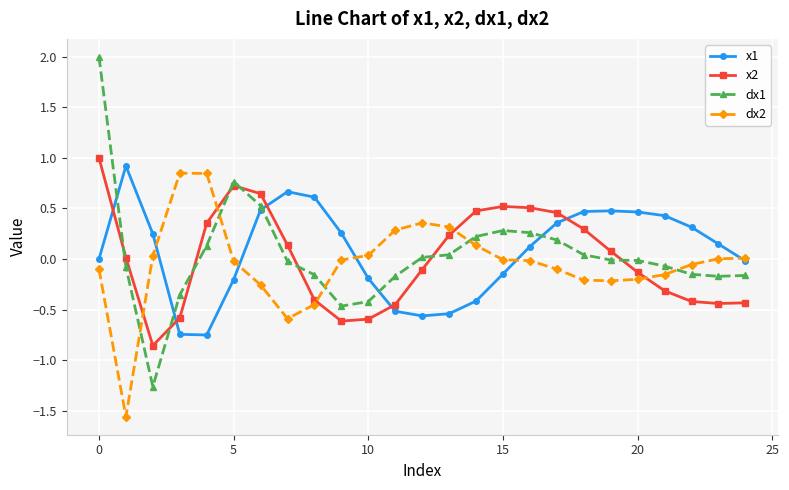

After their last crossing, which series has the higher values: x2 or dx2?

dx2